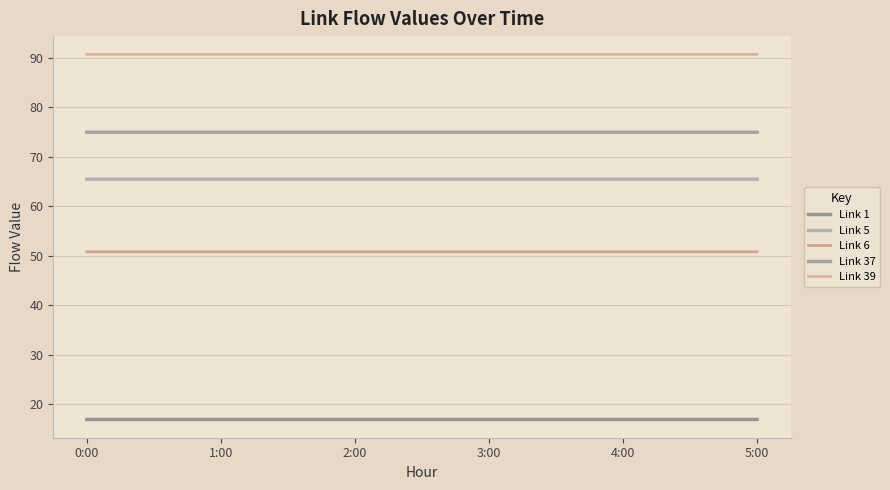

Reading left to right, what are all the values shown in this chart?

Link 1: 16.9	16.9	16.9	16.9	16.9	16.9
Link 5: 65.4	65.4	65.4	65.4	65.4	65.4
Link 6: 50.8	50.8	50.8	50.8	50.8	50.8
Link 37: 74.9	74.9	74.9	74.9	74.9	74.9
Link 39: 90.7	90.7	90.7	90.7	90.7	90.7